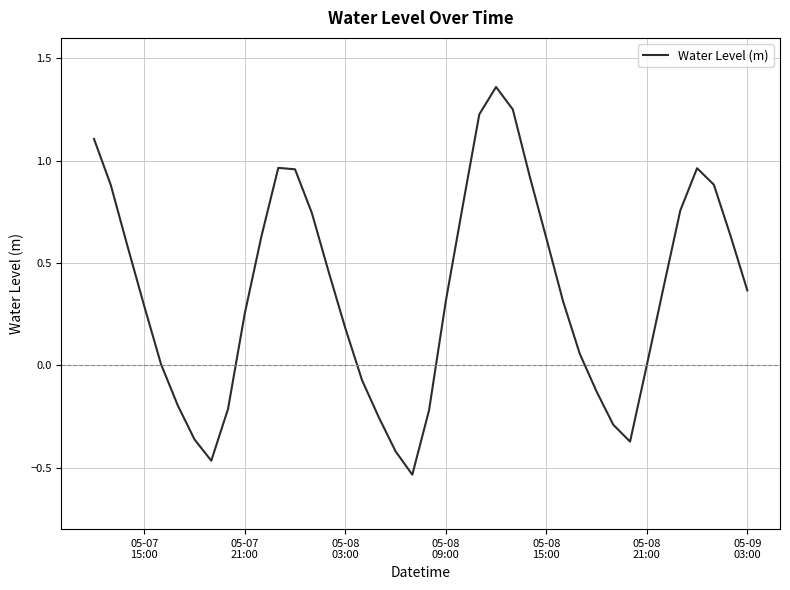

What is the difference between the maximum and minimum values?

1.9